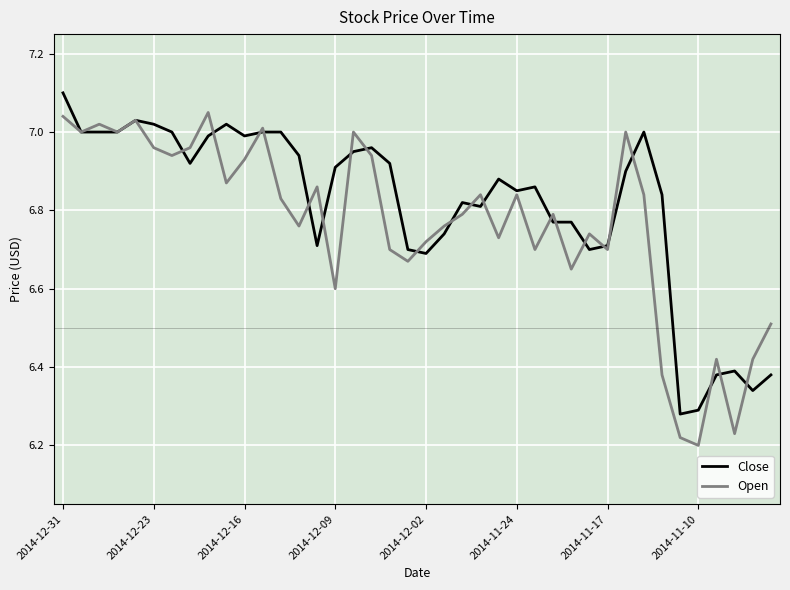

List the series in order of their peak value, highest first.

Close, Open